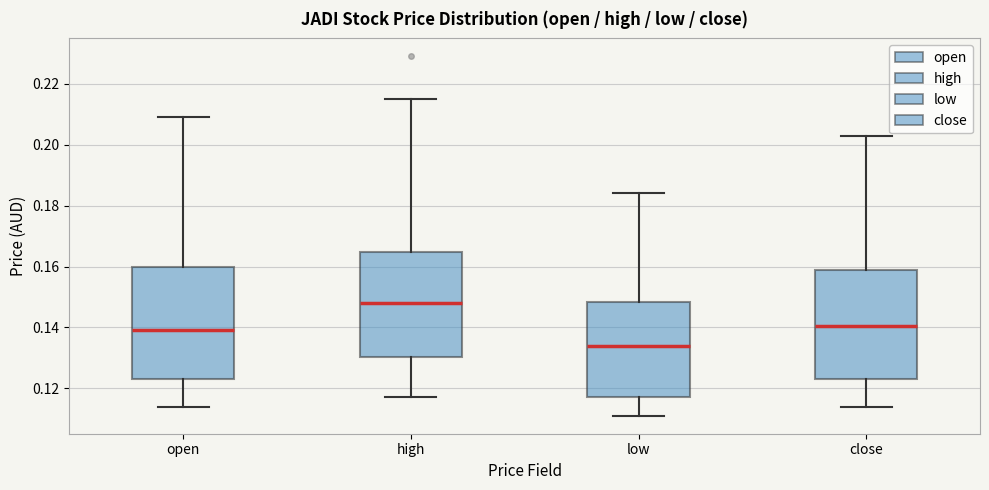

Reading left to right, transcribe this box plot: for each box, give where its median line is, the range the box spans, and where its two whiskers end, as read against the y-axis. The values are not printed on the chart, so give them approximately, as read against the axis.

open: median 0.140, box 0.124 to 0.160, whiskers 0.114 to 0.210
high: median 0.148, box 0.130 to 0.164, whiskers 0.118 to 0.216
low: median 0.134, box 0.118 to 0.148, whiskers 0.112 to 0.184
close: median 0.140, box 0.124 to 0.160, whiskers 0.114 to 0.204